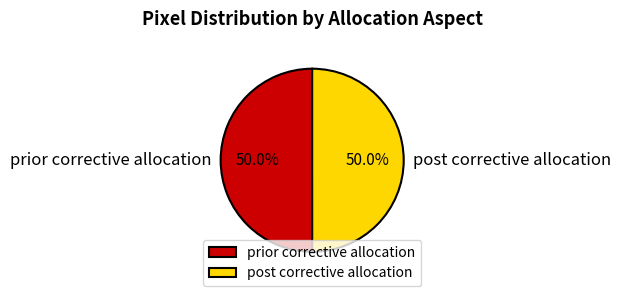

What portion of the pie excludes post corrective allocation?

50.0%